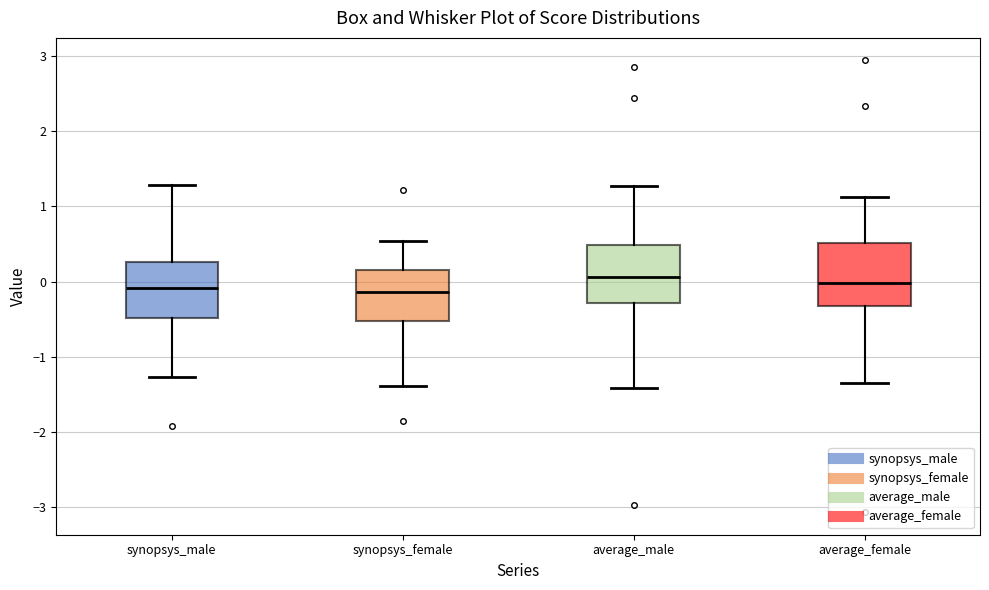

Where does the upper whisker of the box for average_male end on the y-axis? The values are not printed on the chart, so give them approximately, as read against the axis.

1.3